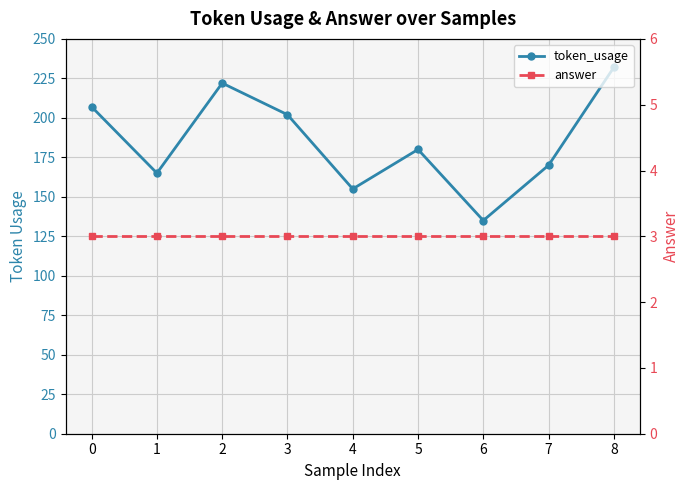

What is the average value of the token_usage series?

185